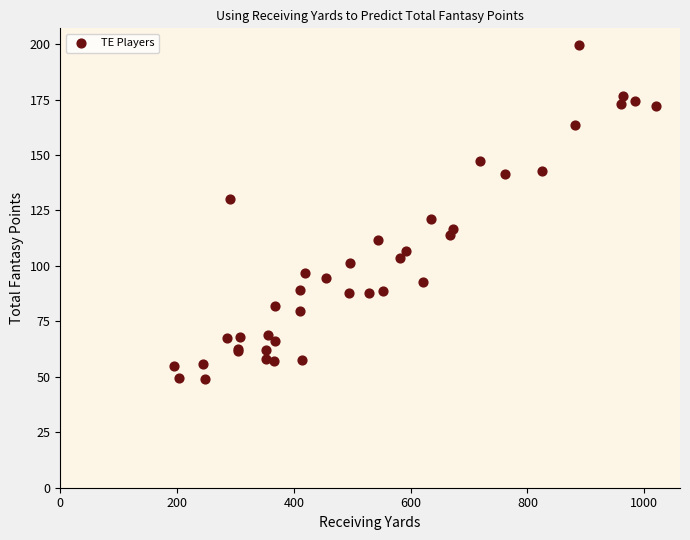

What Y value in the scatter plot is closest to 124?

121.0